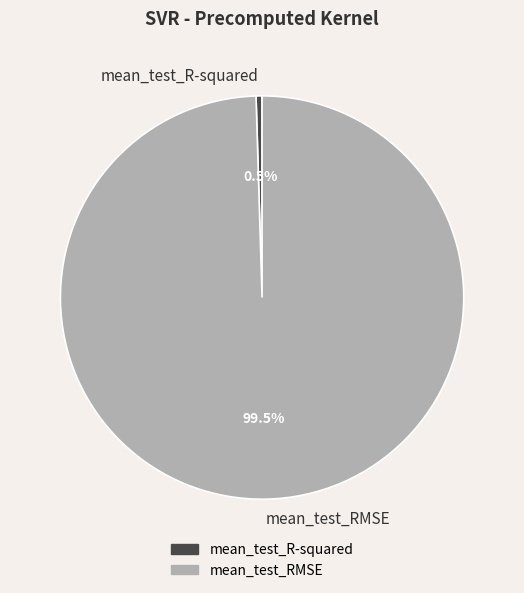

Does mean_test_RMSE represent more than half of the total?

Yes